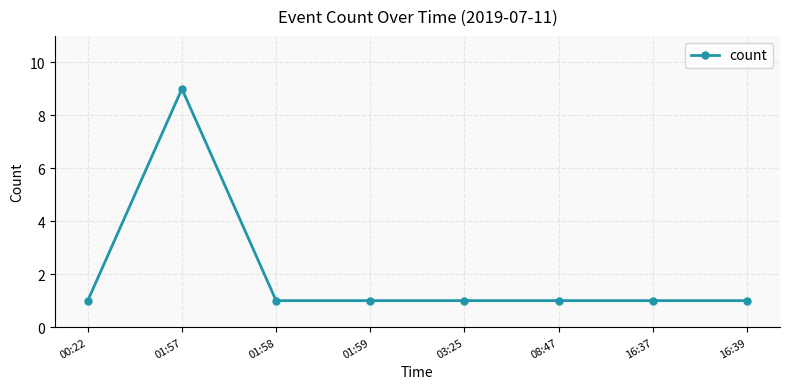

What is the minimum value shown in the chart?

1